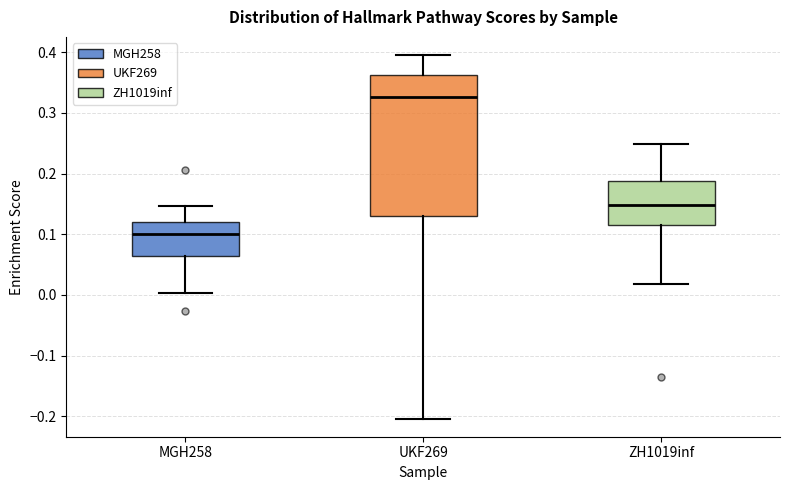

Reading left to right, transcribe this box plot: for each box, give where its median line is, the range the box spans, and where its two whiskers end, as read against the y-axis. The values are not printed on the chart, so give them approximately, as read against the axis.

MGH258: median 0.10, box 0.06 to 0.12, whiskers 0.00 to 0.15
UKF269: median 0.33, box 0.13 to 0.36, whiskers -0.20 to 0.40
ZH1019inf: median 0.15, box 0.11 to 0.19, whiskers 0.02 to 0.25